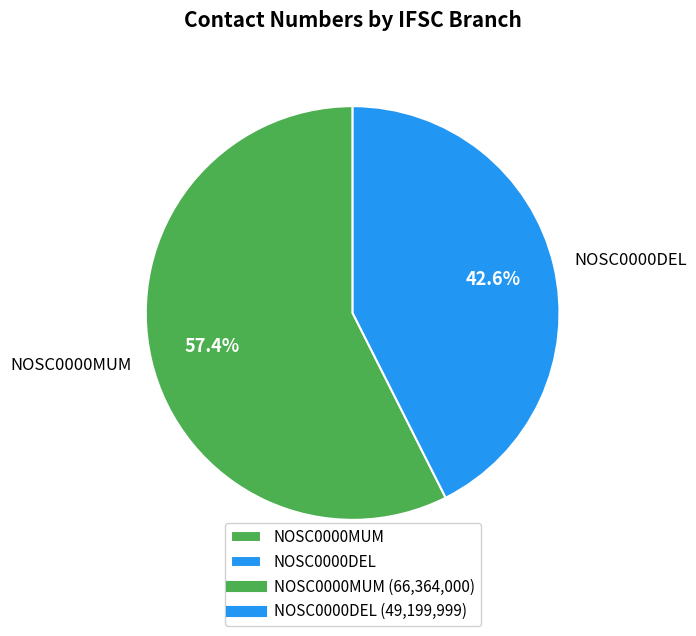

To the nearest percent, what is the difference between the largest and smallest slice percentages?

15%